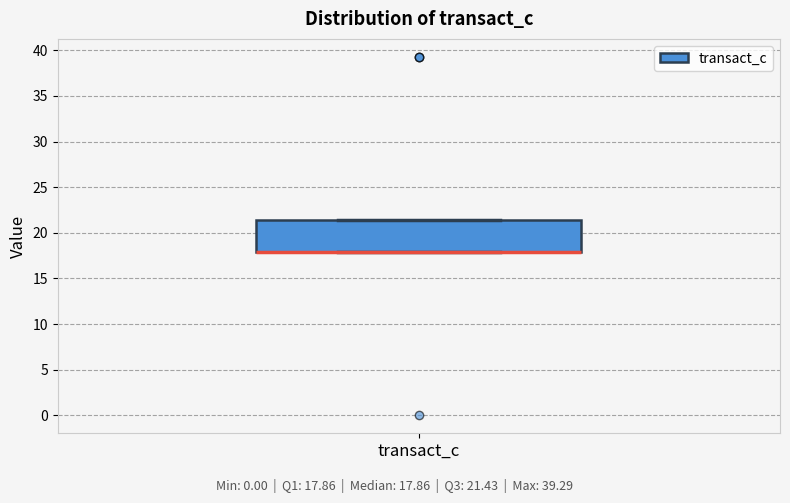

Read this box plot against the y-axis: the position of the median line, the range covered by the box, and the ends of both whiskers. The values are not printed on the chart, so give them approximately, as read against the axis.

median 18.0 (drawn on the box's lower edge), box 18.0 to 21.5, whiskers 18.0 to 21.5